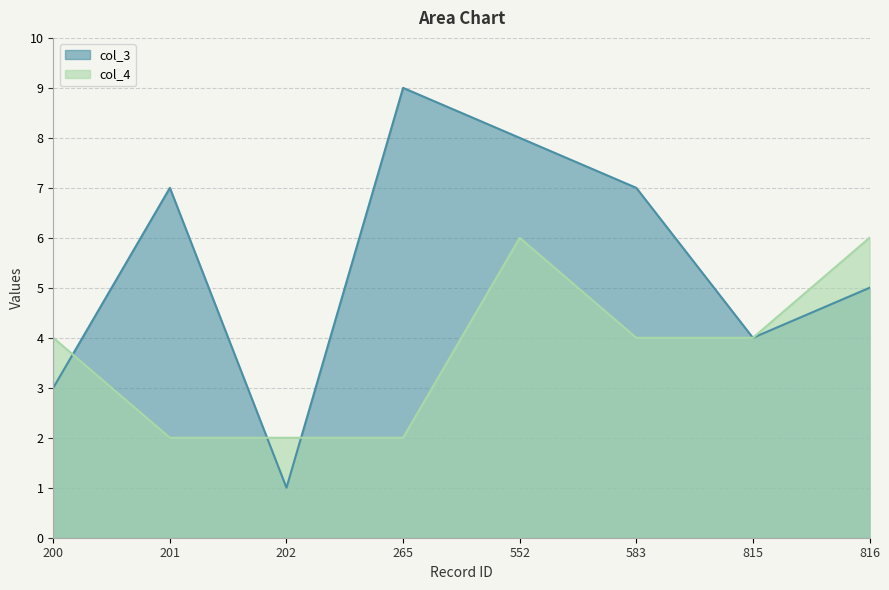

What is the greatest value displayed?

9